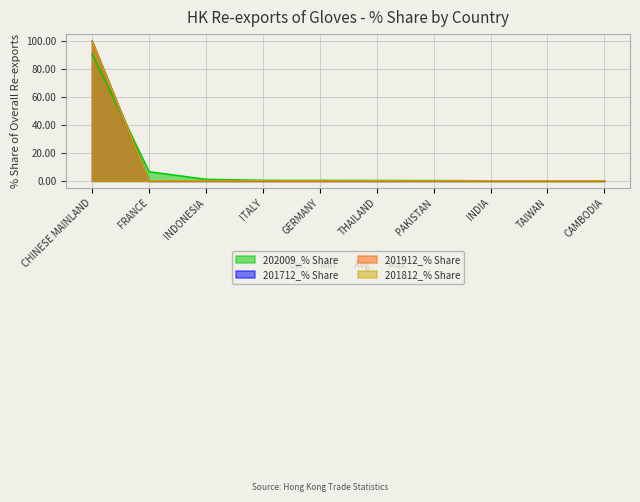

How many intersections are there between 201712_% Share and 201912_% Share?

2